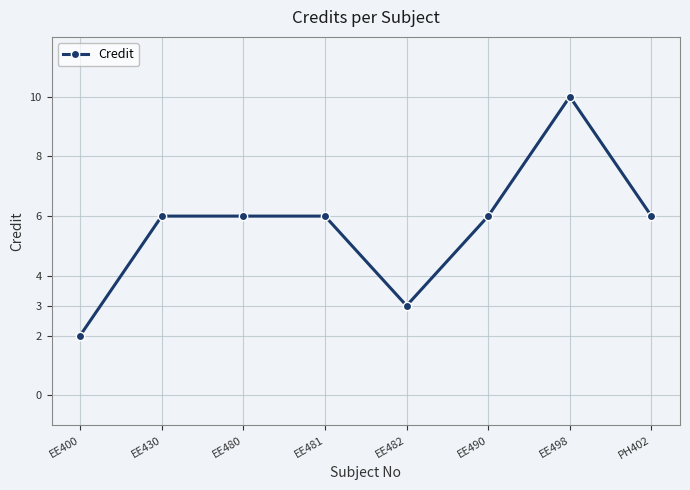

The value at EE400 is 2. True or false?

True